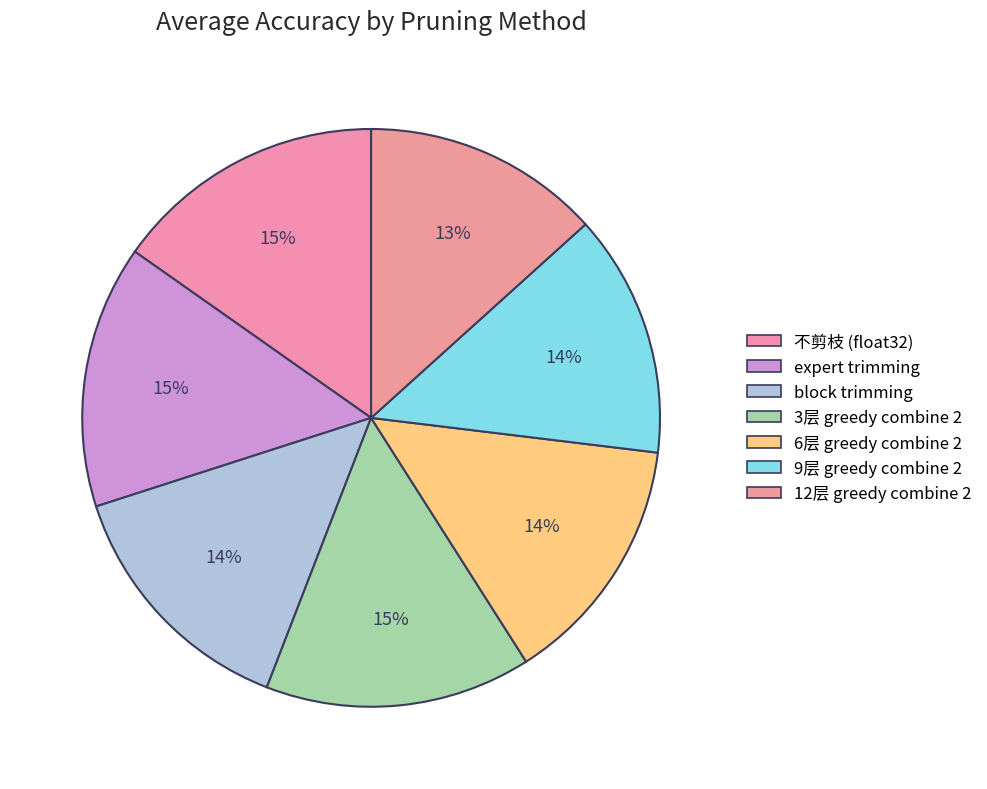

Rank the categories by value from highest to lowest.

不剪枝 (float32), 3层 greedy combine 2, expert trimming, block trimming, 6层 greedy combine 2, 9层 greedy combine 2, 12层 greedy combine 2